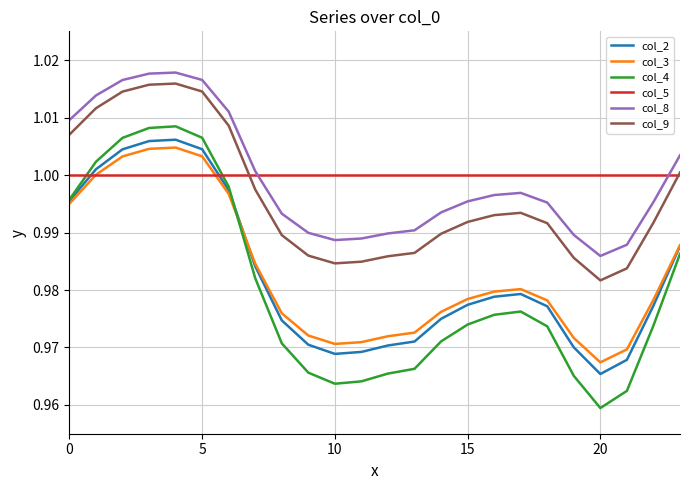

How many distinct data groups are displayed?

6